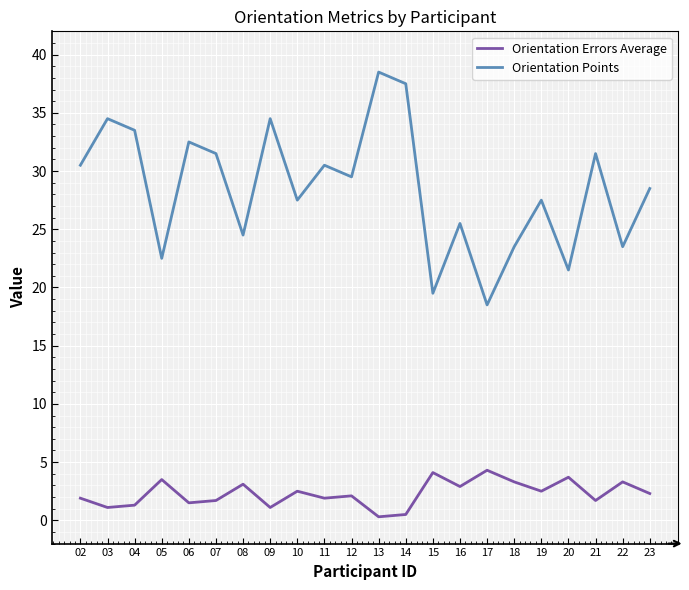

The Orientation Errors Average series shows 1.1 at 03. True or false?

True